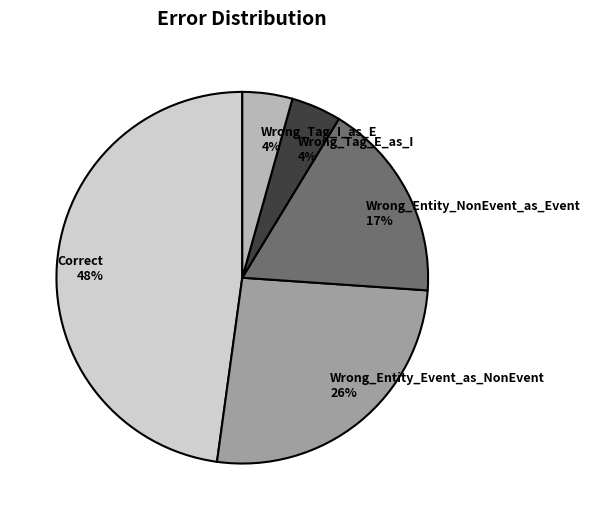

What is the largest slice in the pie chart?

Correct